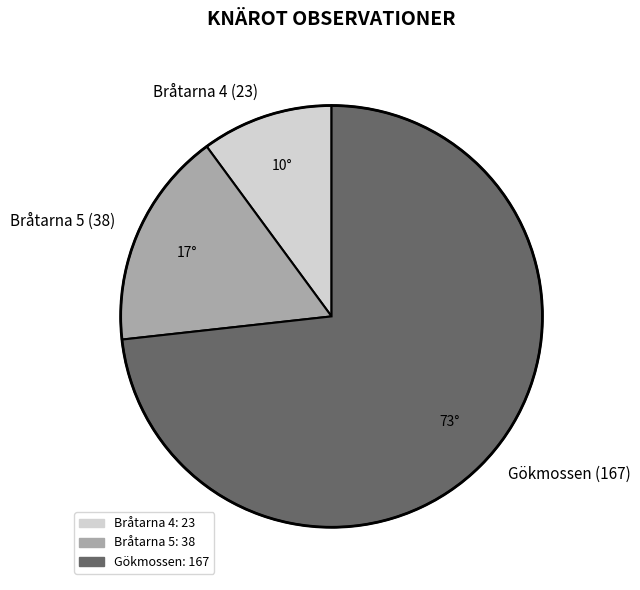

Which slice represents more than half of the pie?

Gökmossen (167)